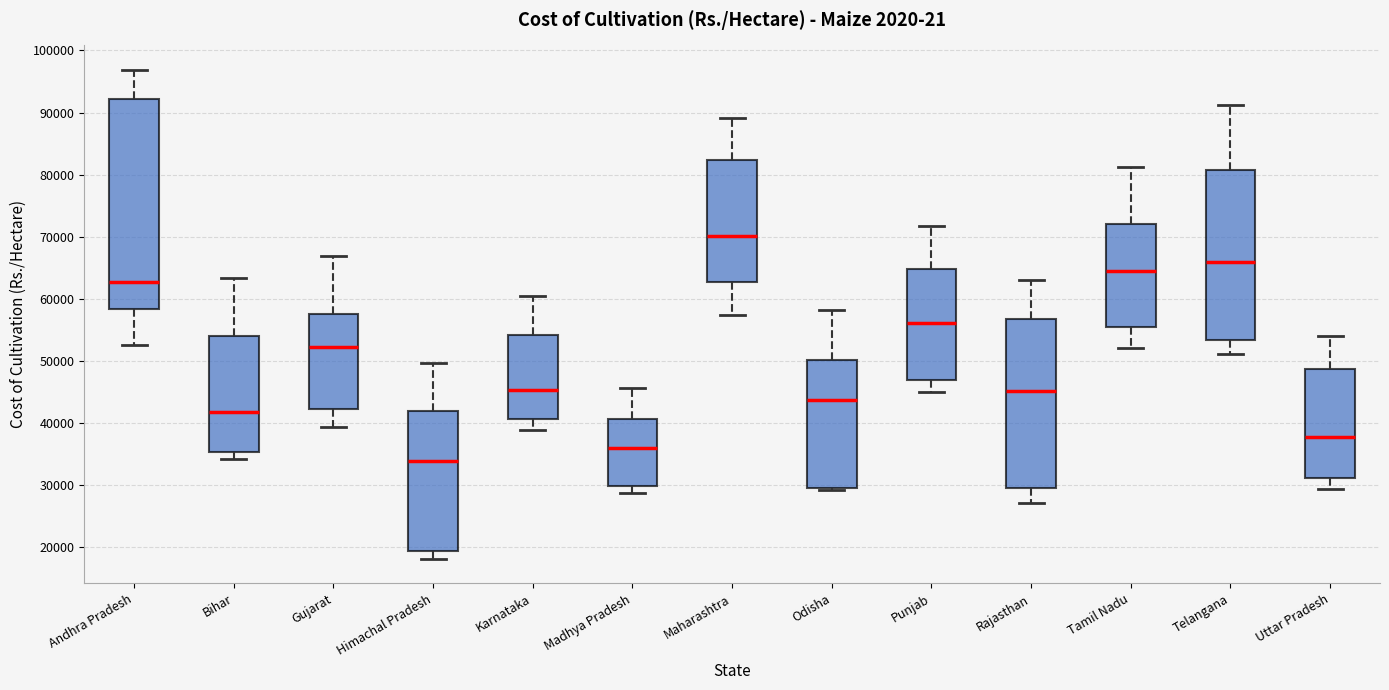

Which box has the lowest median line?

Himachal Pradesh